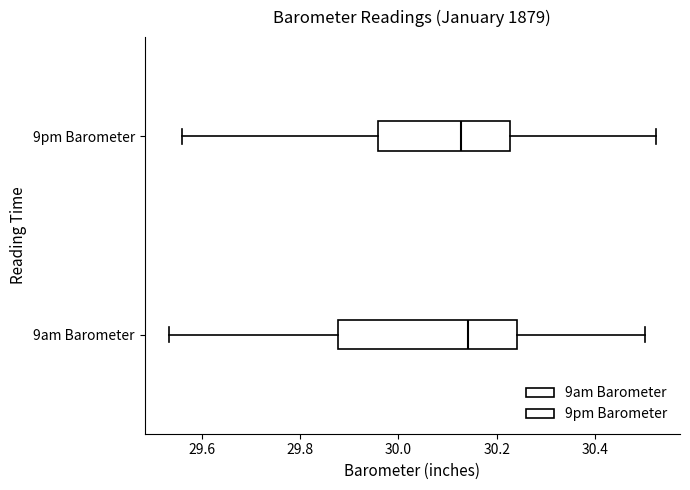

Where is the right edge of the box for 9pm Barometer on the x-axis? The values are not printed on the chart, so give them approximately, as read against the axis.

30.22